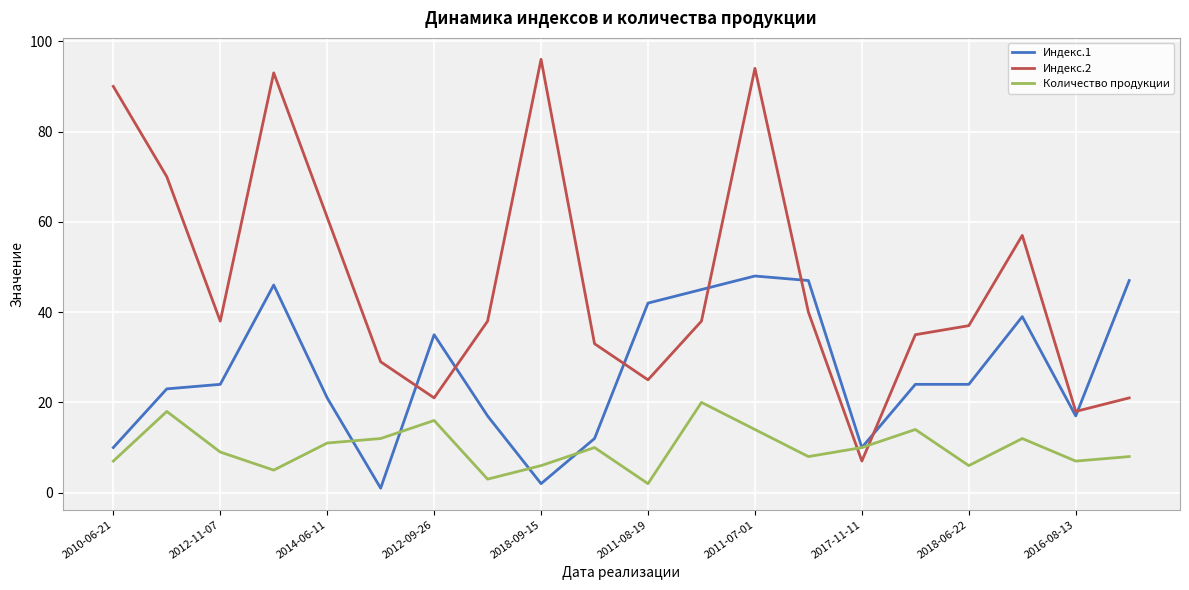

Which series has the largest total across all categories?

Индекс.2